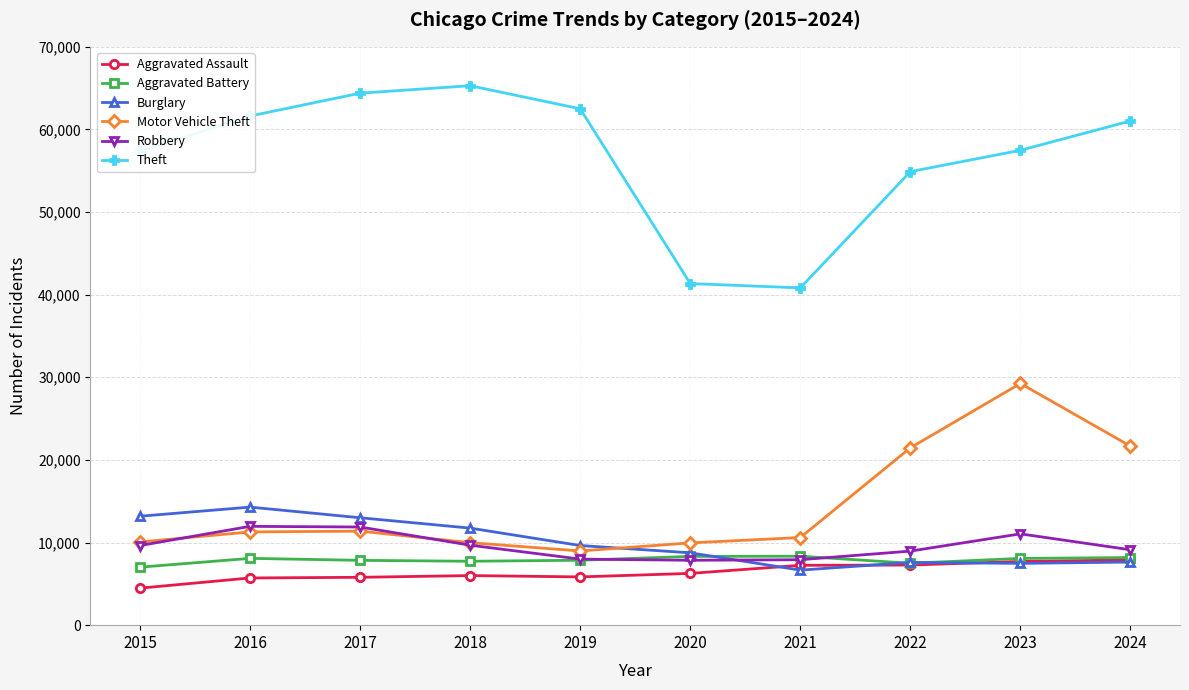

In Burglary, how many points are higher than both neighbors (excluding endpoints)?

2